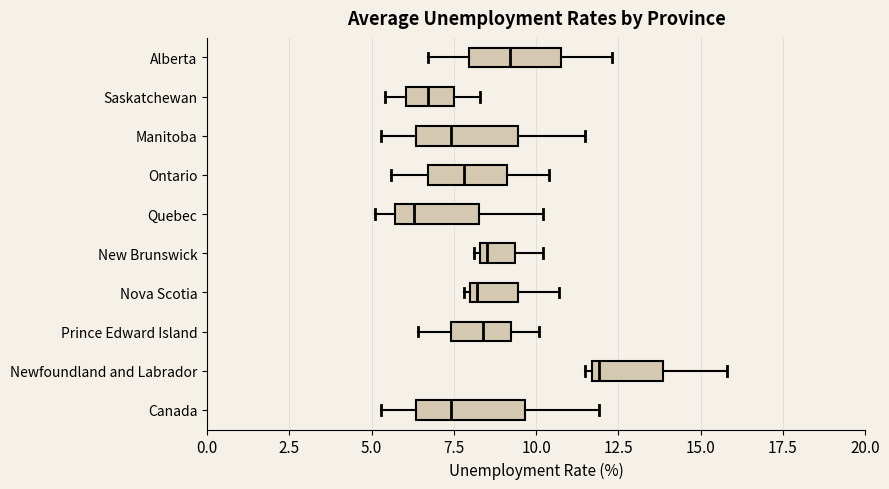

Where does the right whisker of the box for Nova Scotia end on the x-axis? The values are not printed on the chart, so give them approximately, as read against the axis.

10.5